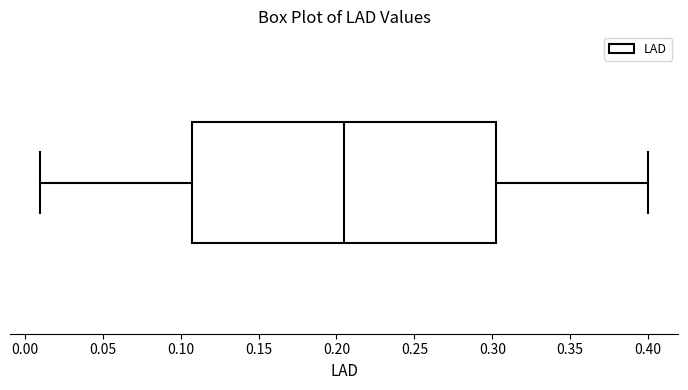

Transcribe this box plot: give where the median line is, the range the box spans, and where the two whiskers end, as read against the x-axis. The values are not printed on the chart, so give them approximately, as read against the axis.

median 0.205, box 0.110 to 0.305, whiskers 0.010 to 0.400